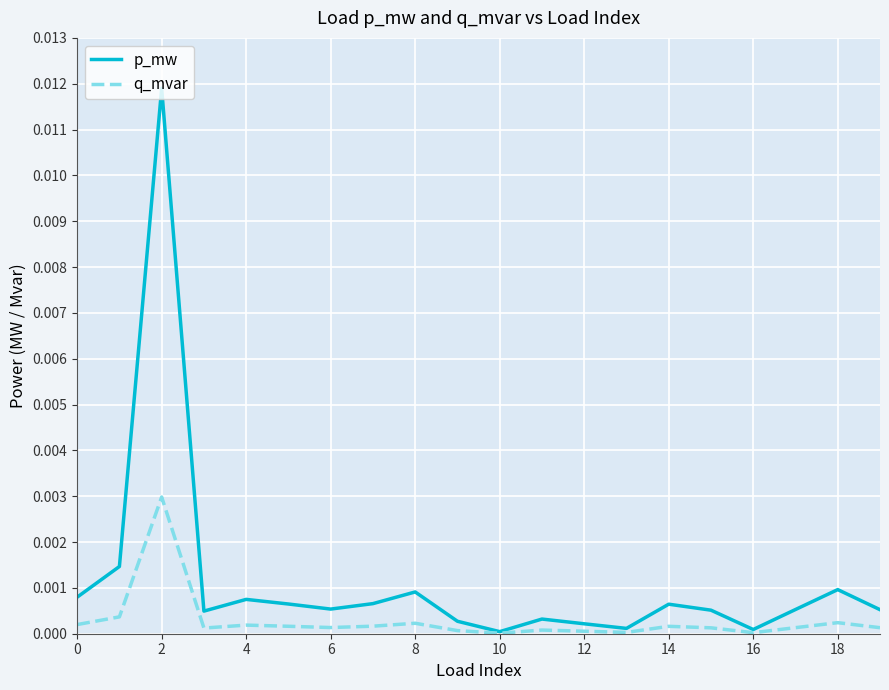

List the series in order of their overall mean, lowest first.

q_mvar, p_mw